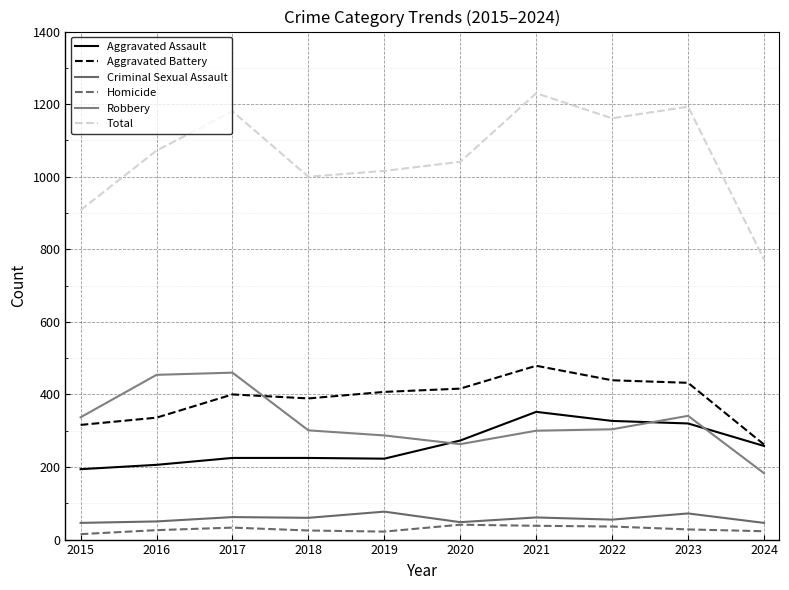

How many lines are shown in the chart?

6